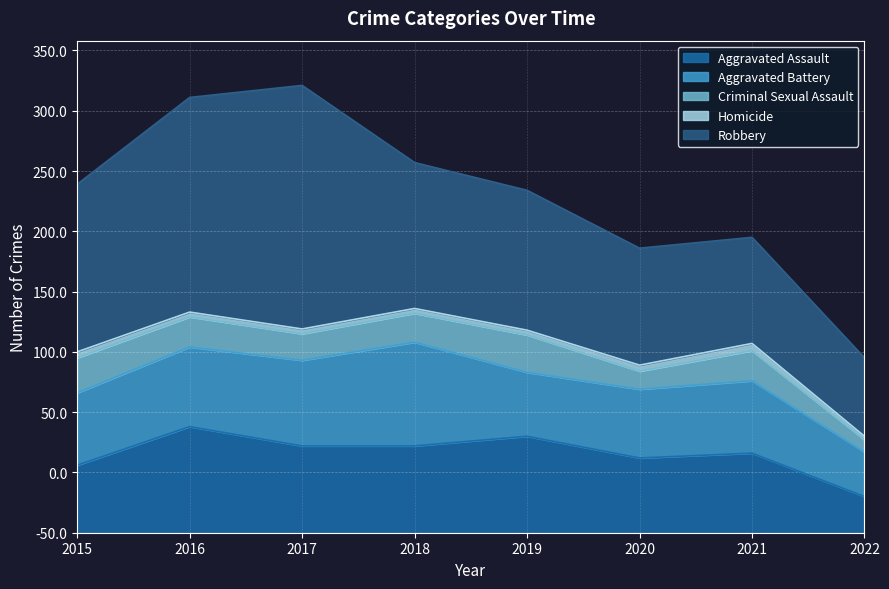

Which category has the lowest value in the Robbery series?

2022